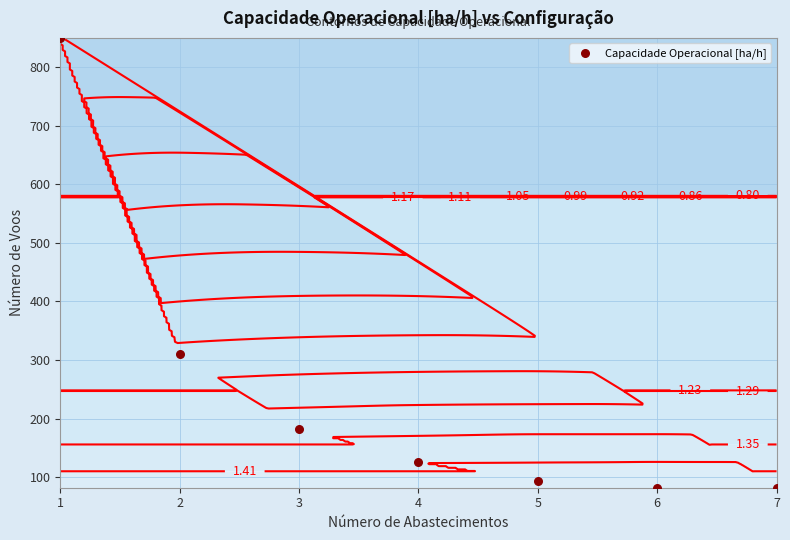

Rank the categories by value from lowest to highest.

6, 7, 5, 4, 3, 2, 1